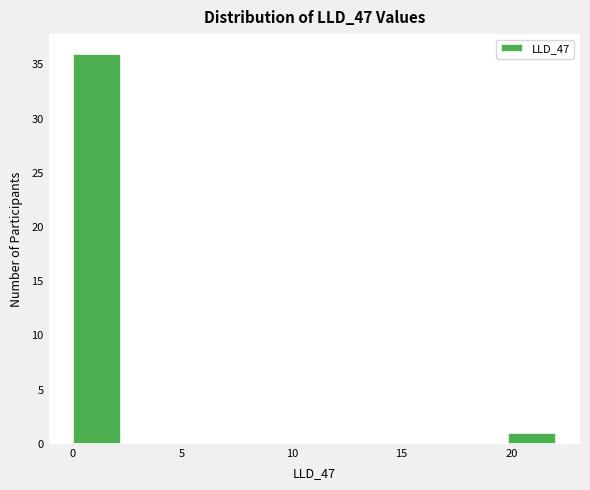

What is the height of the bar covering 20.0 to 22.0 on the x-axis? Neither the bar edges nor the heights are printed on the chart, so give them approximately, as read against the axes.

1